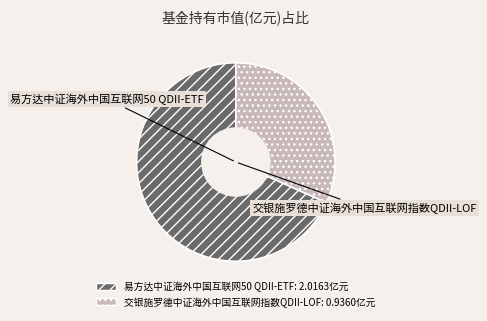

Which category has the smallest portion of the pie?

交银施罗德中证海外中国互联网指数QDII-LOF